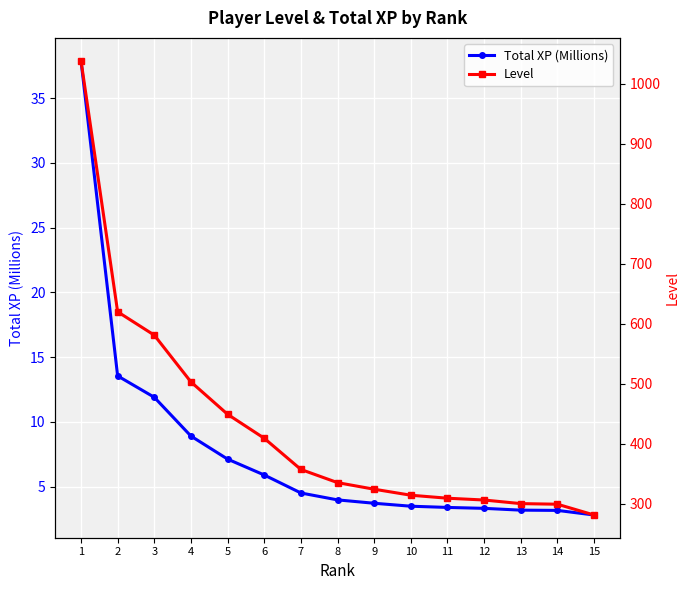

How many values in the Level series are below 335?

7